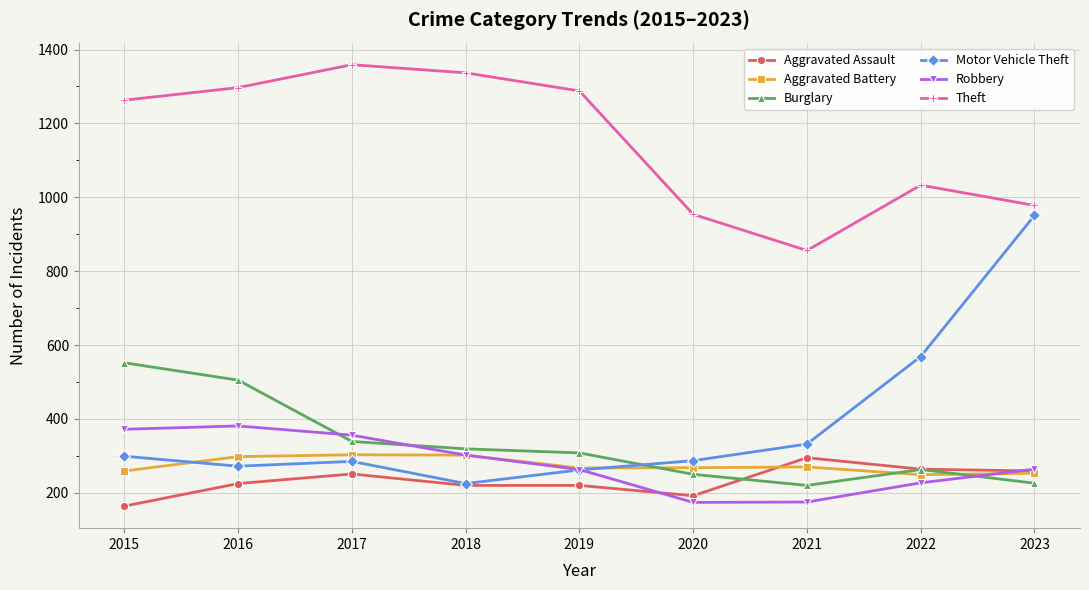

How many lines are shown in the chart?

6